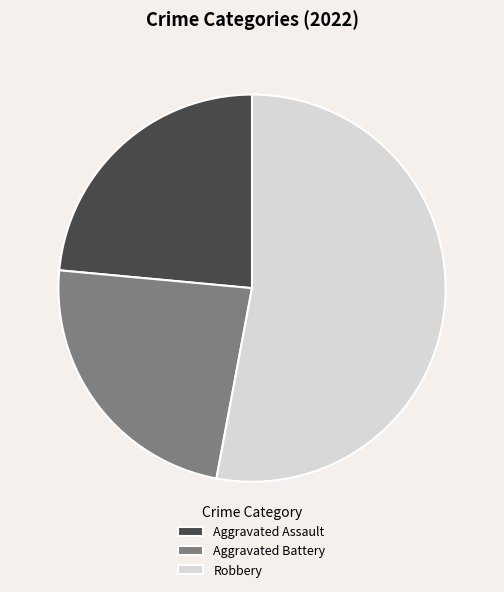

Do Aggravated Assault and Aggravated Battery together represent more than half of the pie?

No